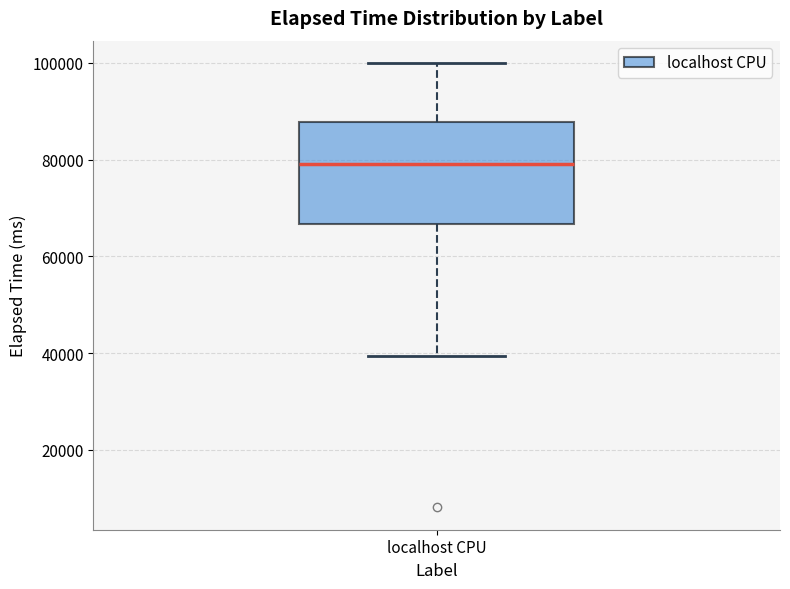

Where does the upper whisker of the box for localhost CPU end on the y-axis? The values are not printed on the chart, so give them approximately, as read against the axis.

100000